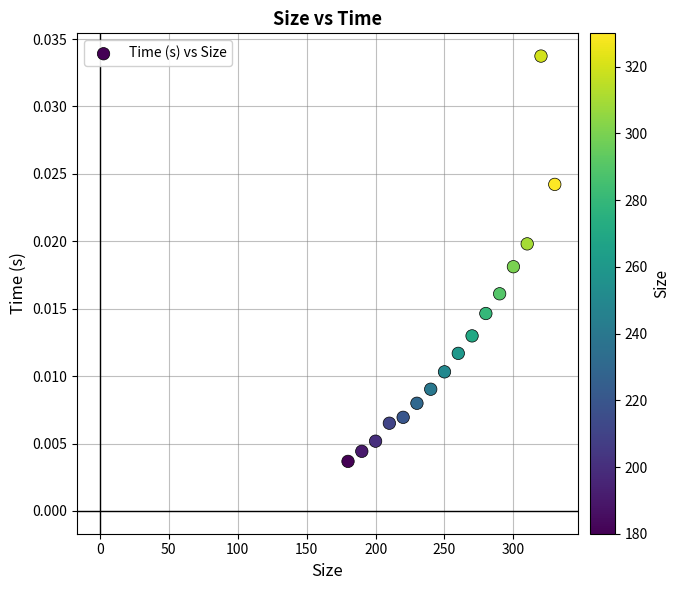

What is the range of X values (max minus min)?

150.0